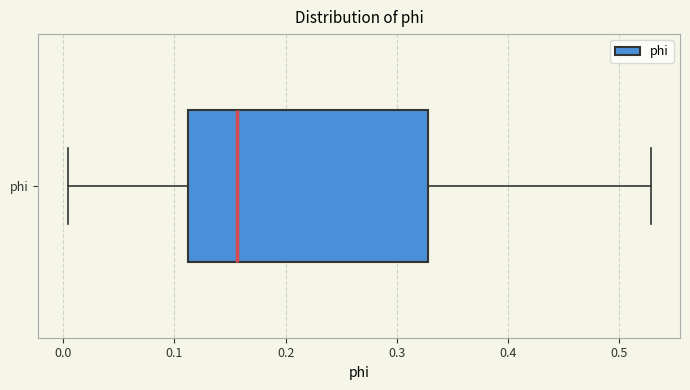

Where is the right edge of the box for phi on the x-axis? The values are not printed on the chart, so give them approximately, as read against the axis.

0.33